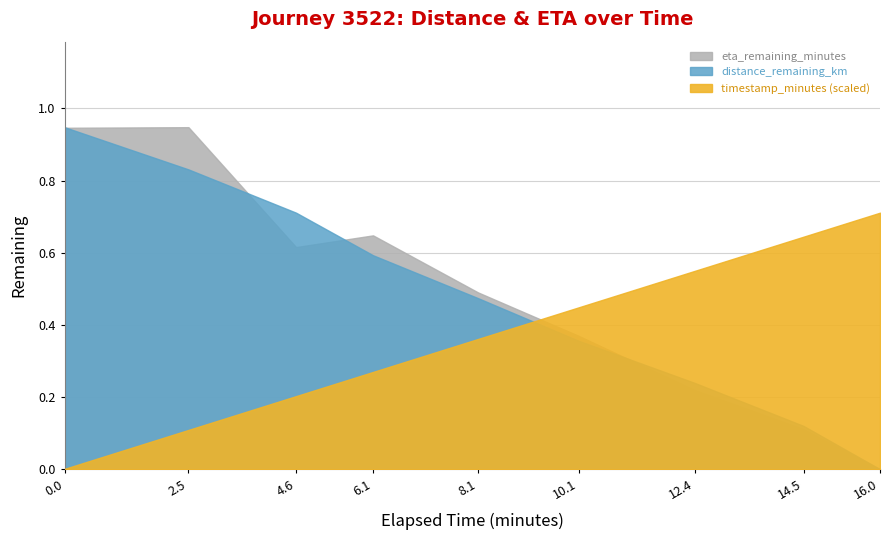

After their last crossing, which series has the higher values: distance_remaining_km or timestamp_minutes?

timestamp_minutes